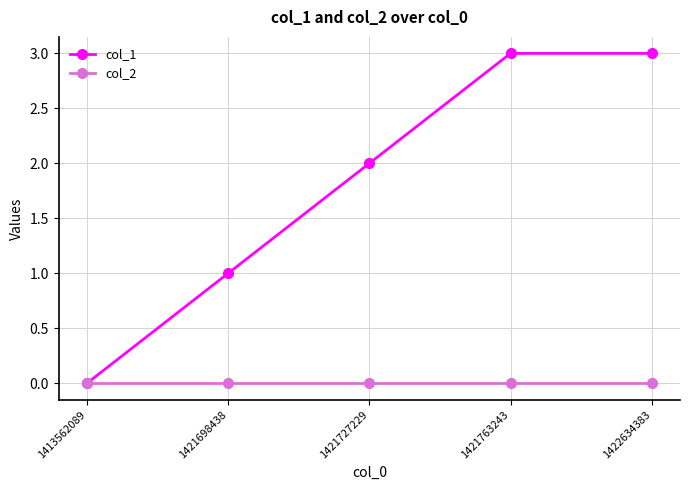

List the series in order of their overall mean, highest first.

col_1, col_2